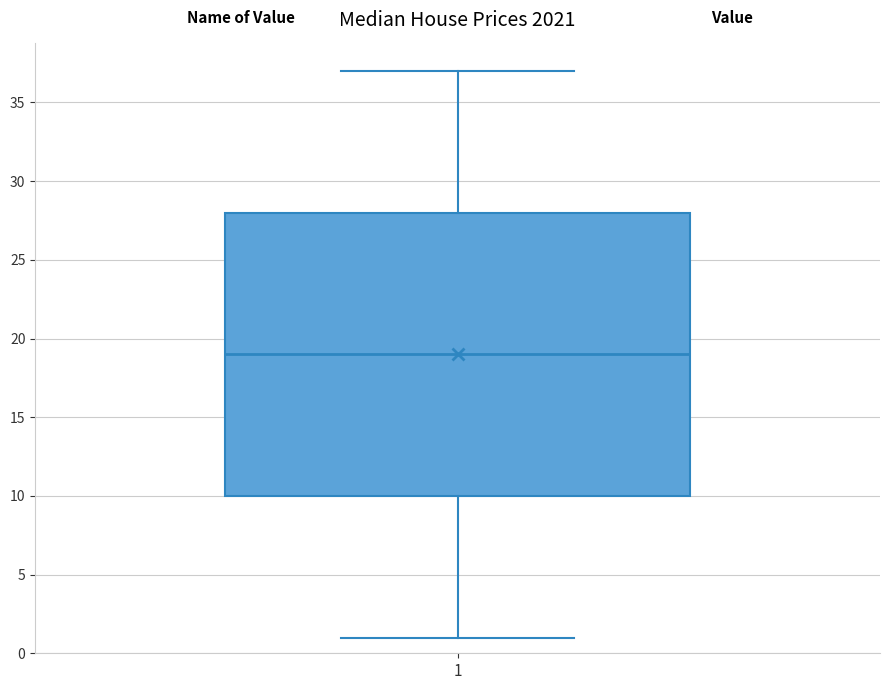

Where is the upper edge of the box at x = 1 on the y-axis? The values are not printed on the chart, so give them approximately, as read against the axis.

28